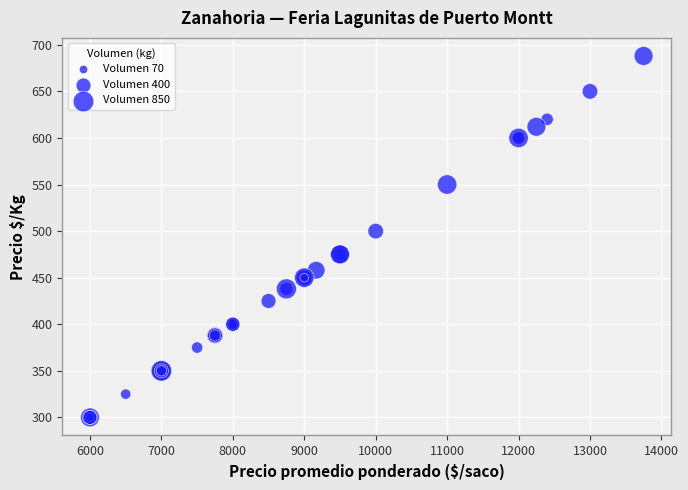

What Y value in the scatter plot is closest to 494?

500